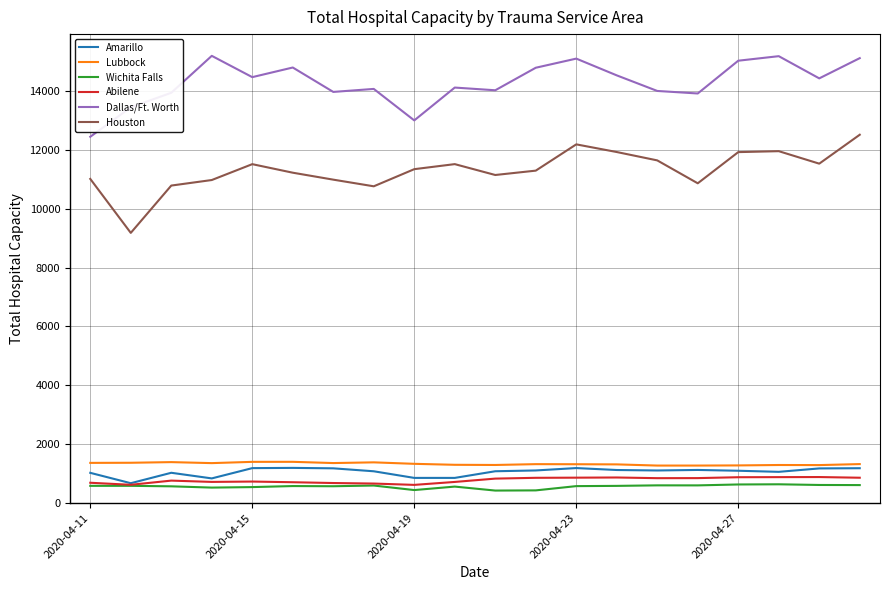

What is the difference between the maximum and minimum values in the Houston series?

3333